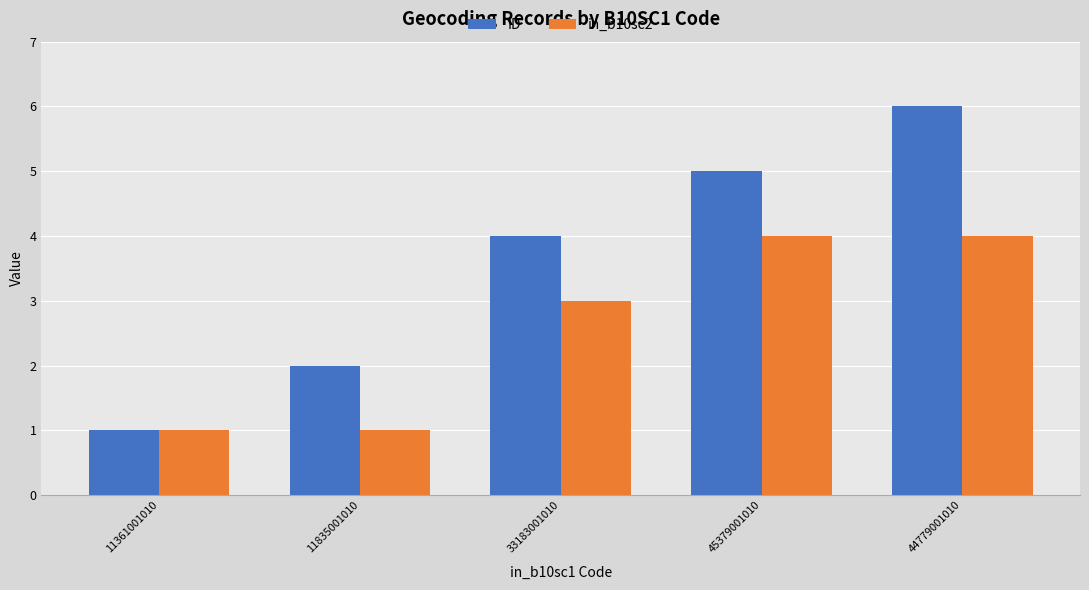

The value of ID at 33183001010 is 4. True or false?

True